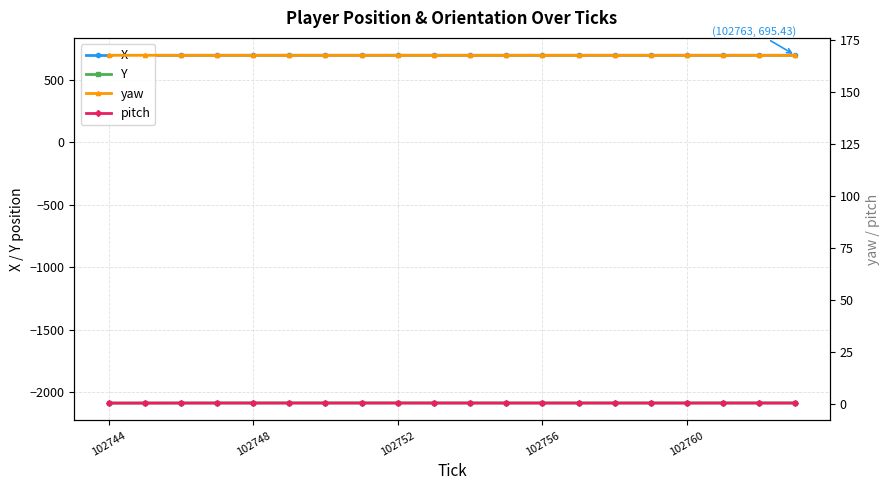

At which label does yaw reach its peak?

102744